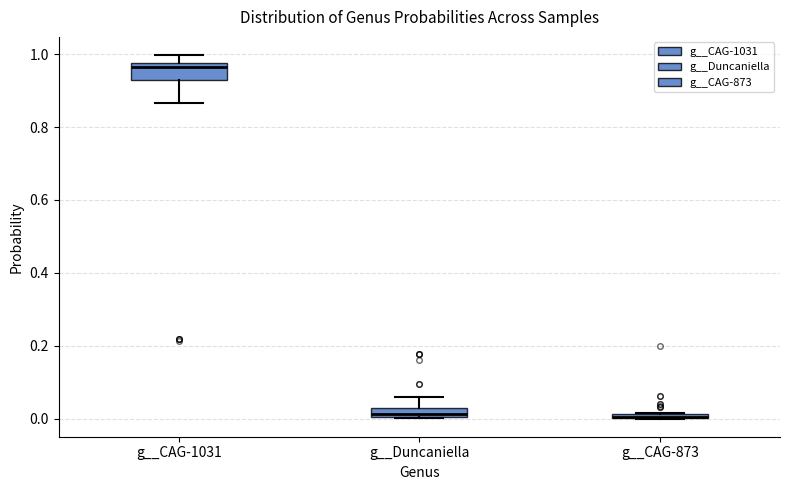

Comparing the boxes themselves (not the whiskers), which one is the tallest?

g__CAG-1031